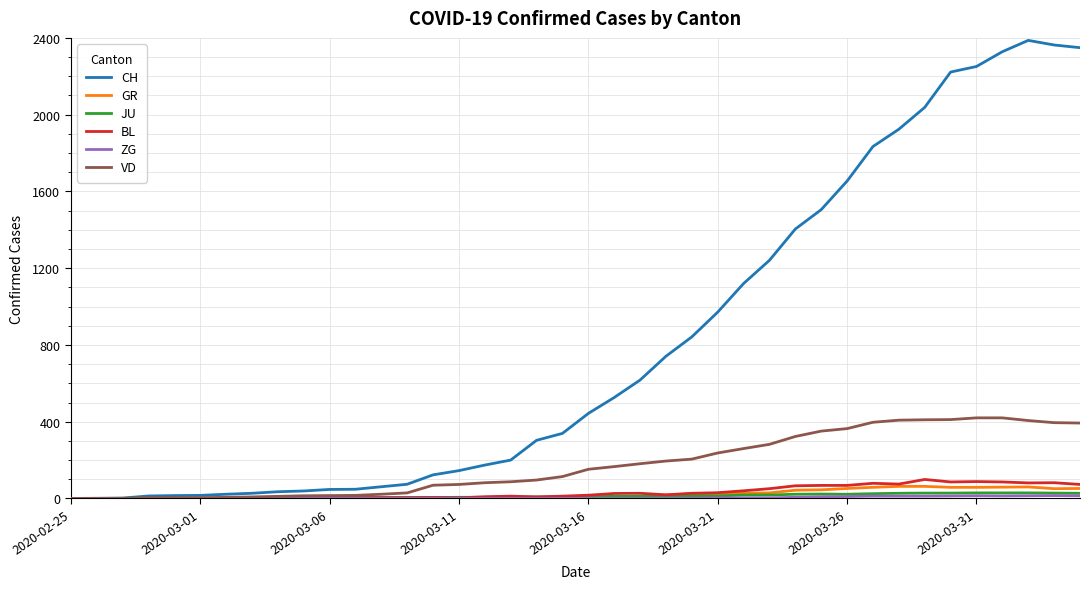

Which series has the widest spread of values?

CH